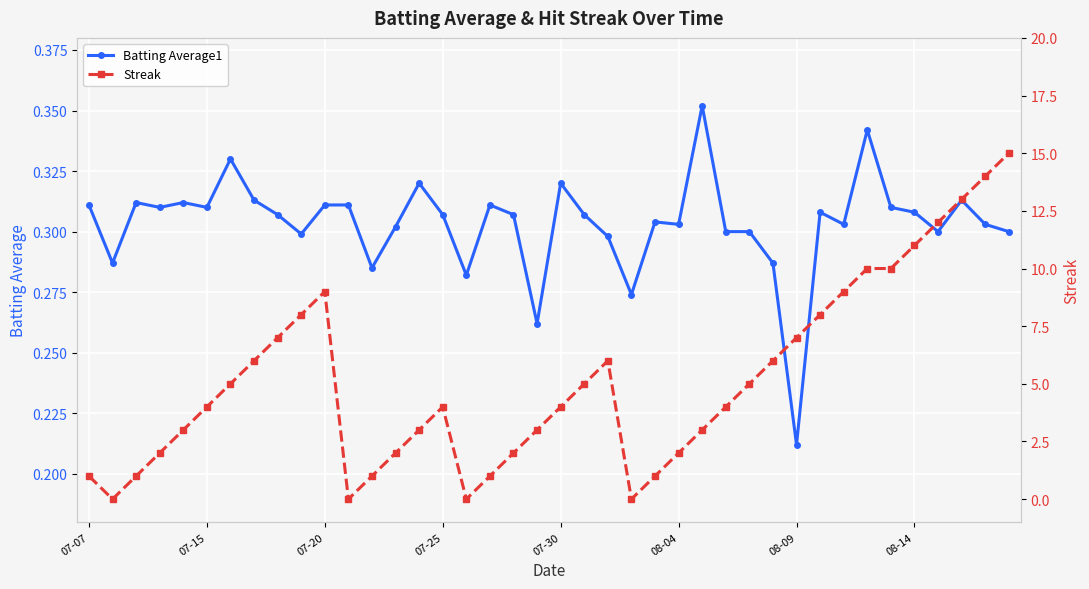

At which label does Batting Average1 reach its minimum?

08-09